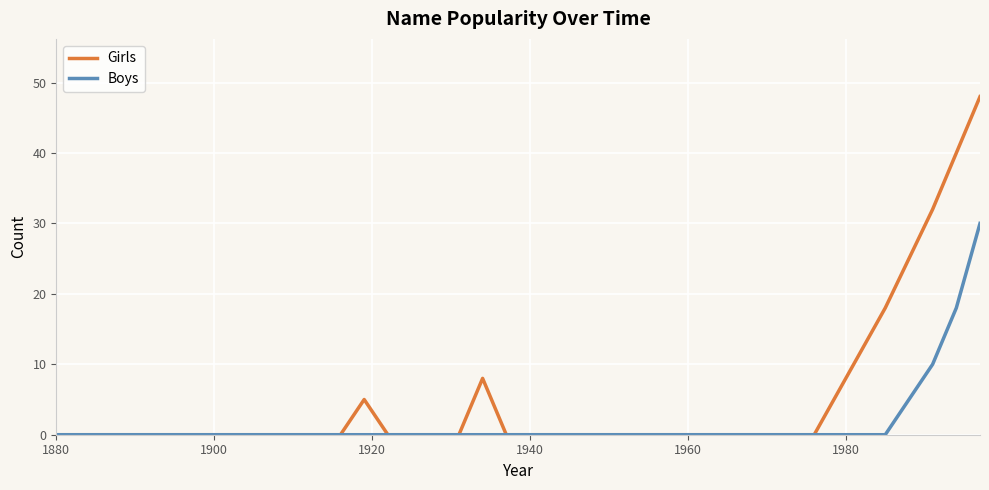

What is the greatest value displayed?

48